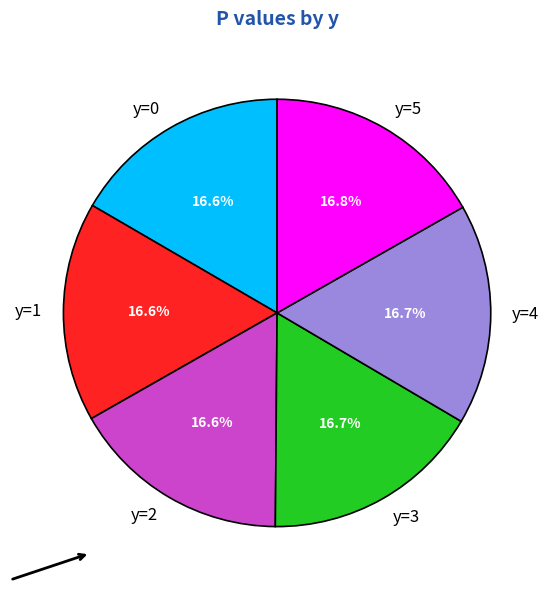

Is it true that y=0 is 17% of the pie?

True